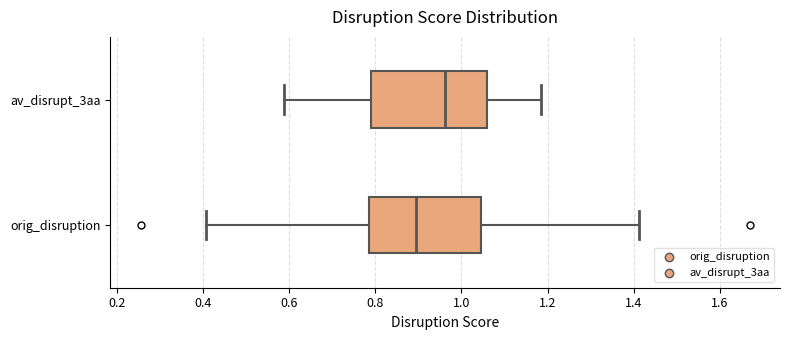

Which box has the furthest to the left median line?

orig_disruption